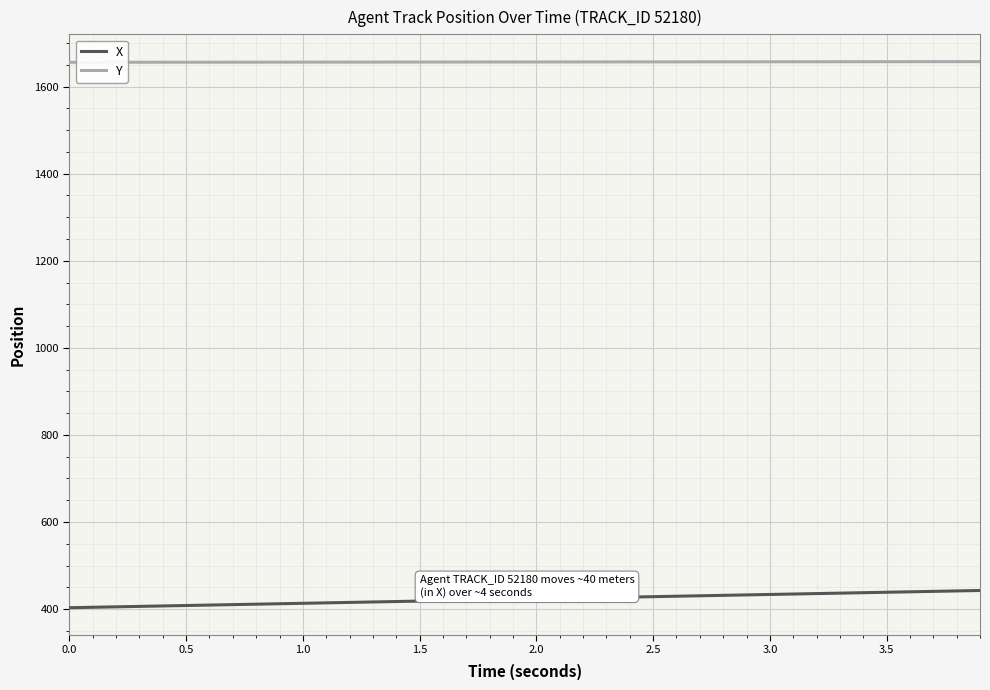

What is the smallest value displayed?

403.1